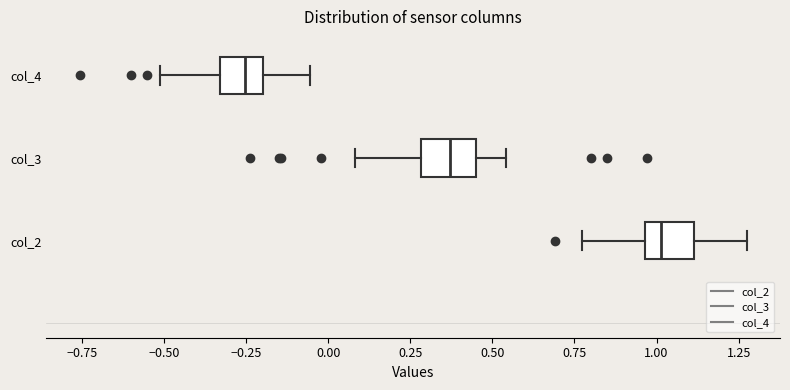

Reading bottom to top, read every box against the x-axis: the position of its median line, the range the box covers, and the ends of its whiskers. The values are not printed on the chart, so give them approximately, as read against the axis.

col_2: median 1.00, box 0.95 to 1.10, whiskers 0.75 to 1.25
col_3: median 0.35, box 0.30 to 0.45, whiskers 0.10 to 0.55
col_4: median -0.25, box -0.35 to -0.20, whiskers -0.50 to -0.05